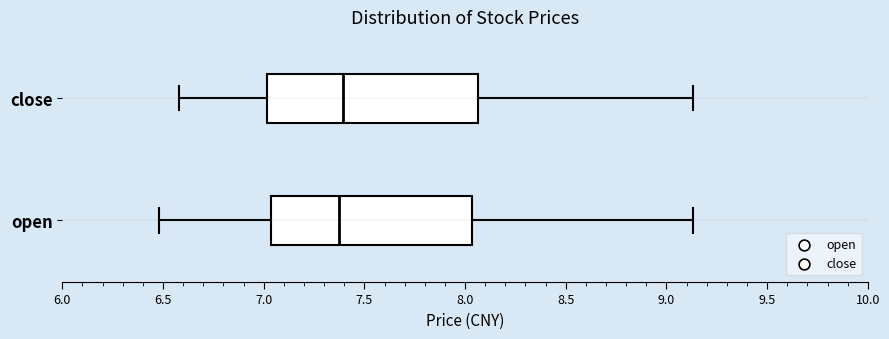

Reading bottom to top, read every box against the x-axis: the position of its median line, the range the box covers, and the ends of its whiskers. The values are not printed on the chart, so give them approximately, as read against the axis.

open: median 7.40, box 7.05 to 8.05, whiskers 6.50 to 9.15
close: median 7.40, box 7.00 to 8.05, whiskers 6.60 to 9.15